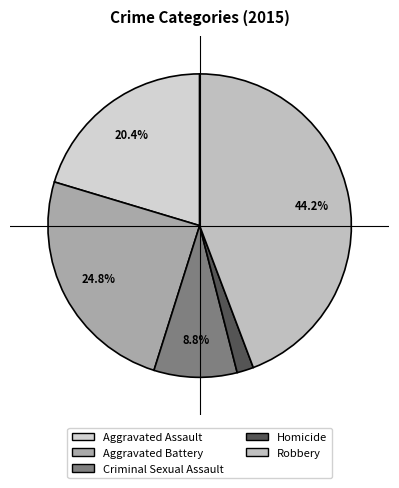

Does any single category account for the majority?

No